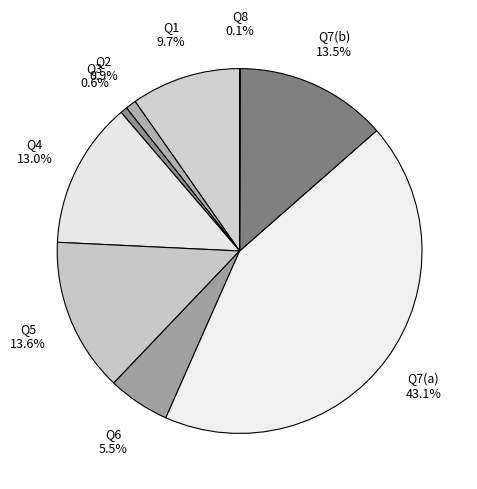

What is the ratio of the value at Q7(a) to the value at Q7(b)?

3.2